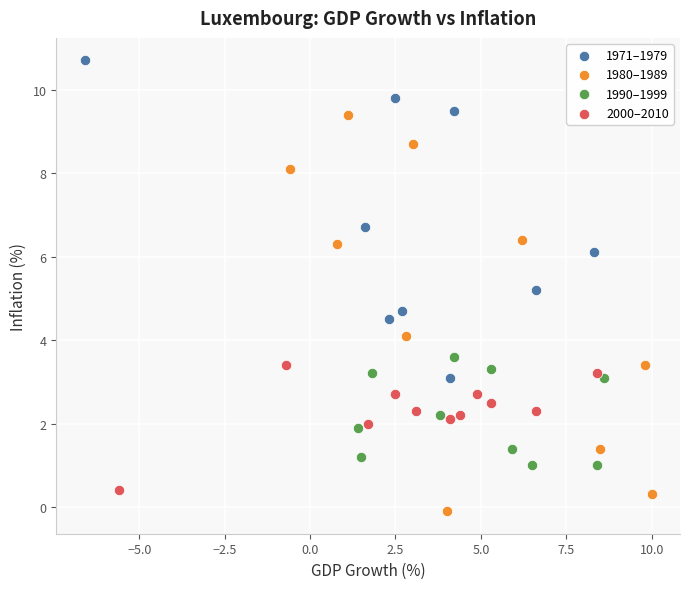

Which series has the widest spread of Y values?

1980–1989